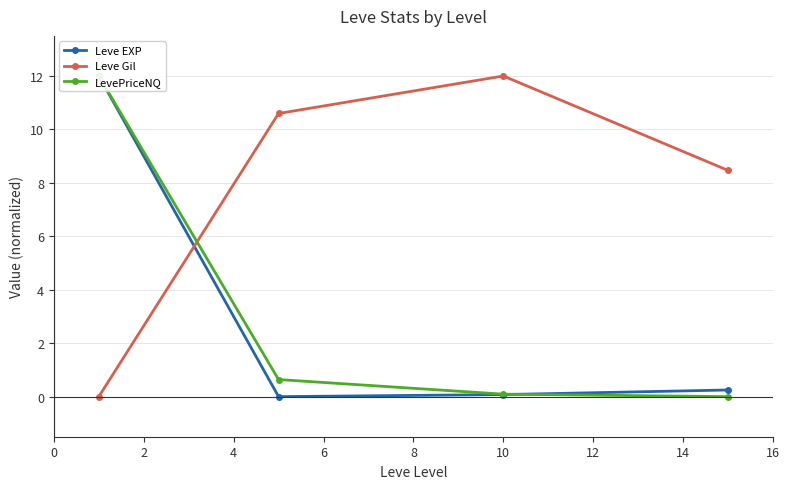

Does the chart have visible grid lines?

Yes